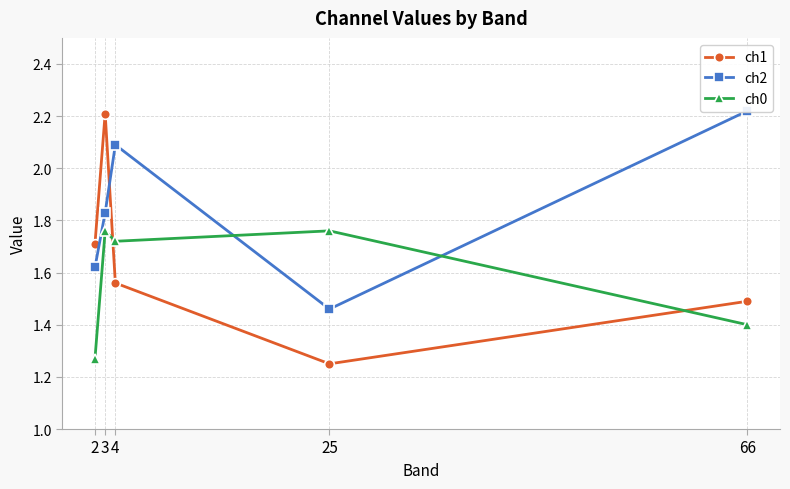

What is the difference between the maximum and minimum values in the ch0 series?

0.5